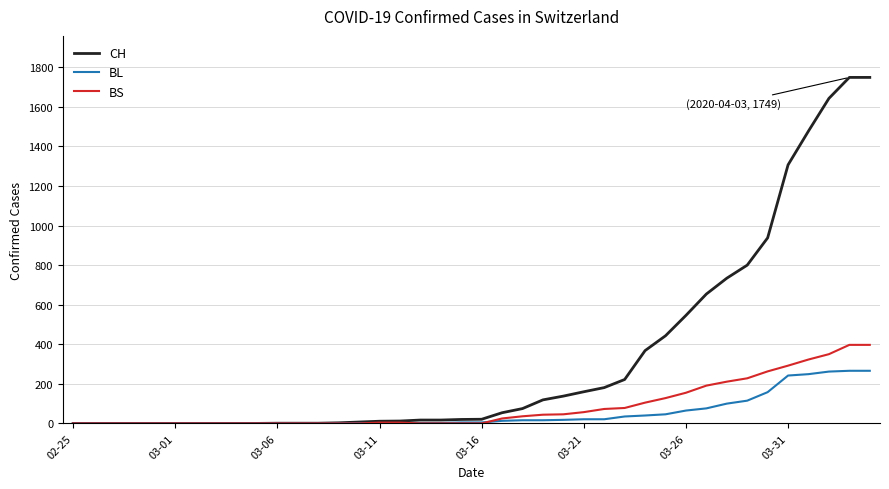

How many lines are shown in the chart?

3